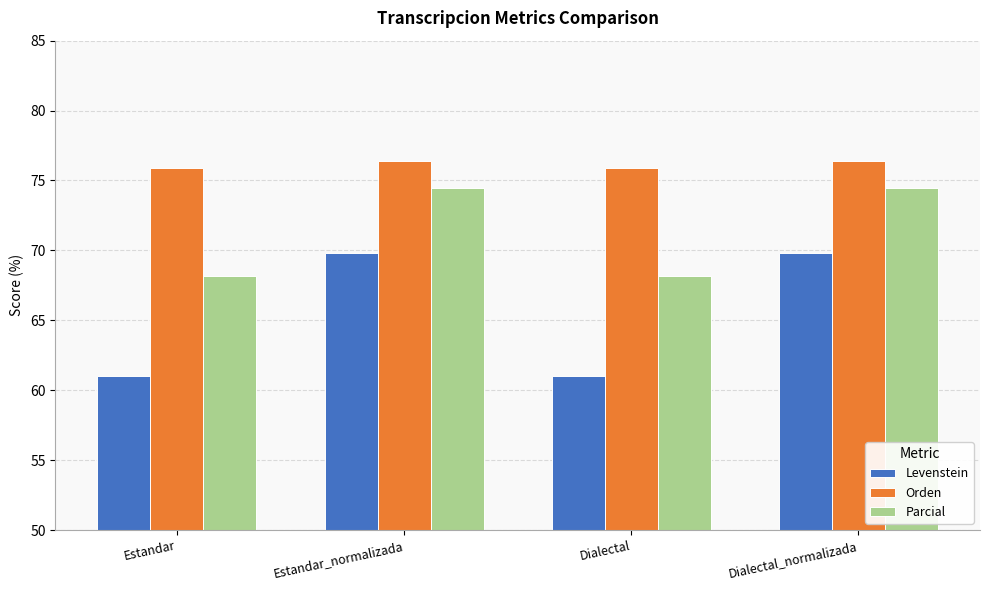

Which series has the largest range (max minus min)?

Levenstein